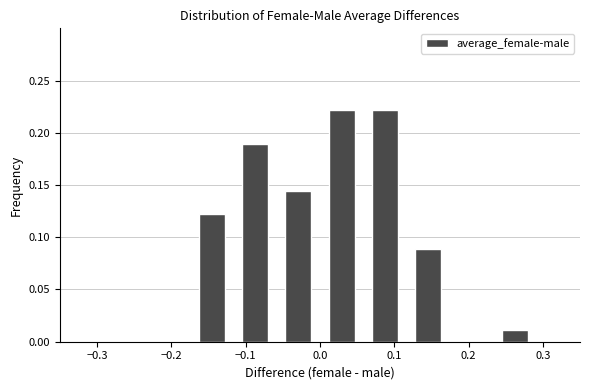

Reading left to right, transcribe this chart: for each bar, give the range it covers on the x-axis and its height. Neither the bar edges nor the heights are printed on the chart, so give them approximately, as read against the axes.

-0.35 to -0.29: 0
-0.29 to -0.23: 0
-0.23 to -0.17: 0
-0.17 to -0.12: 0.120
-0.12 to -0.06: 0.190
-0.06 to 0.00: 0.145
0.00 to 0.06: 0.220
0.06 to 0.12: 0.220
0.12 to 0.18: 0.090
0.18 to 0.23: 0
0.23 to 0.29: 0.010
0.29 to 0.35: 0